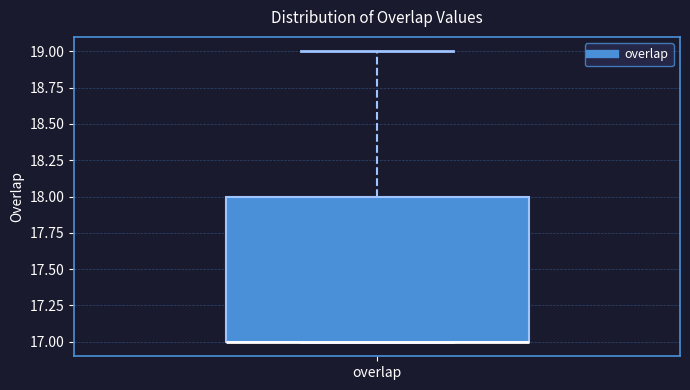

Where is the upper edge of the box for overlap on the y-axis? The values are not printed on the chart, so give them approximately, as read against the axis.

18